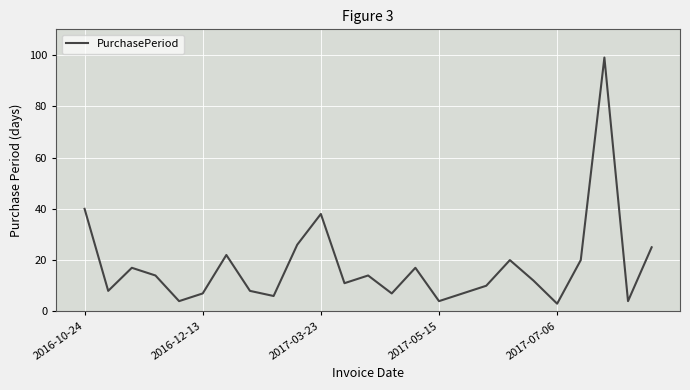

What is the difference between the maximum and minimum values?

96